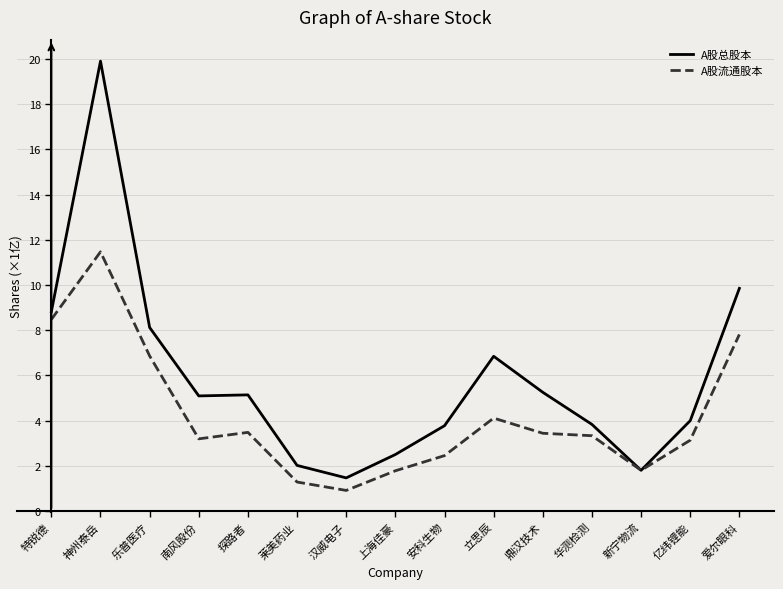

What is the approximate value of A股流通股本 at 神州泰岳?

11.5